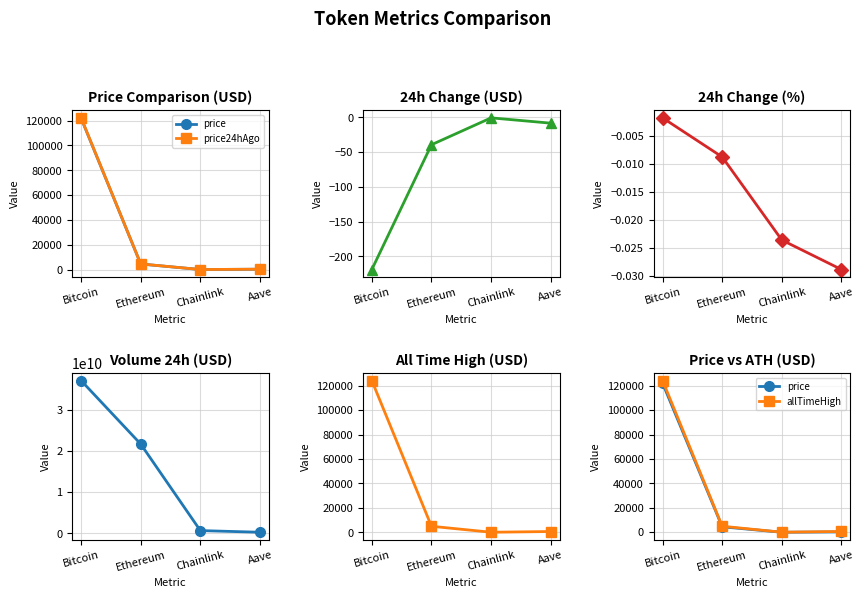

List the series in order of their peak value, lowest first.

Change24hAgo, Change24hAgoPct, price, price24hAgo, allTimeHigh, volume24h